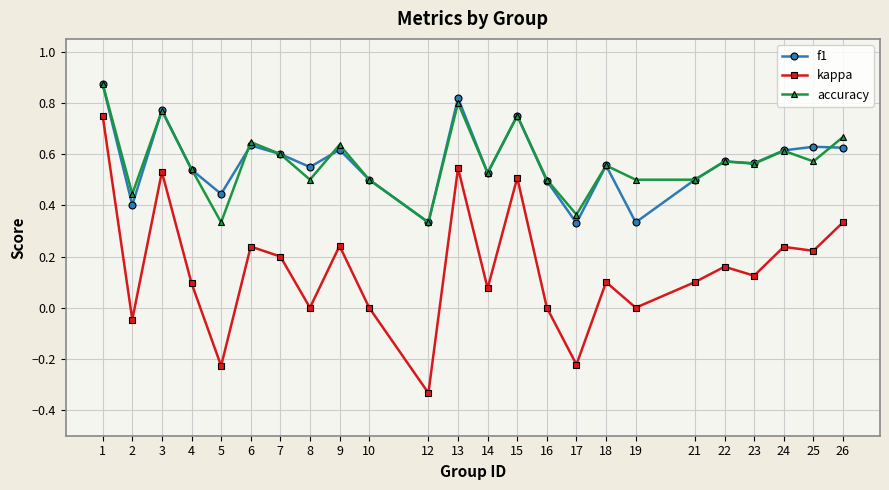

Which series changed the most between 3 and 18?

kappa